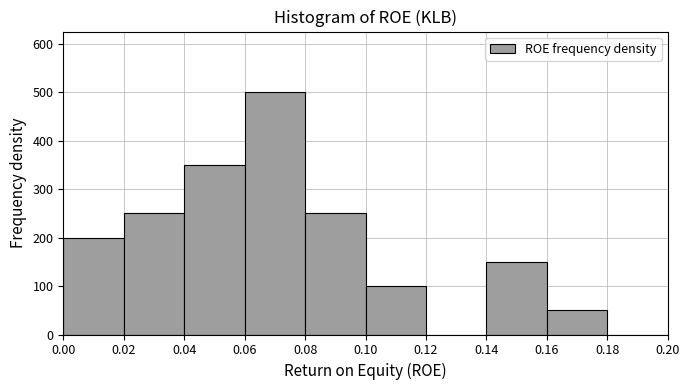

Reading left to right, transcribe this chart: for each bar, give the range it covers on the x-axis and its height. The values are not printed on the chart, so give them approximately, as read against the axis.

0.00 to 0.02: 200
0.02 to 0.04: 250
0.04 to 0.06: 350
0.06 to 0.08: 500
0.08 to 0.10: 250
0.10 to 0.12: 100
0.12 to 0.14: 0
0.14 to 0.16: 150
0.16 to 0.18: 50
0.18 to 0.20: 0